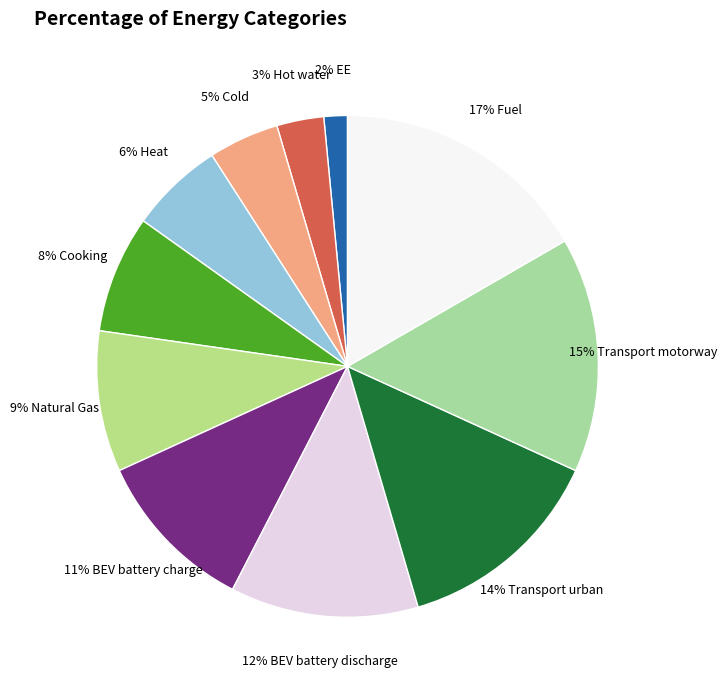

Which slice is the smallest?

EE